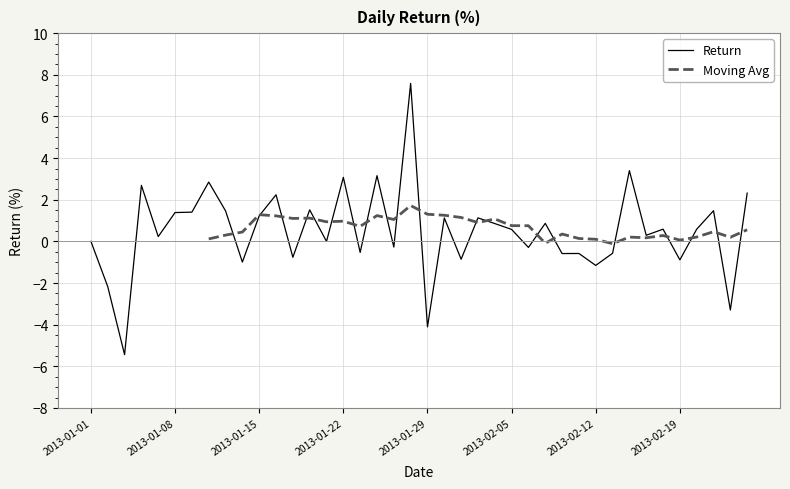

Where does the data first go above 0?

2013-01-04